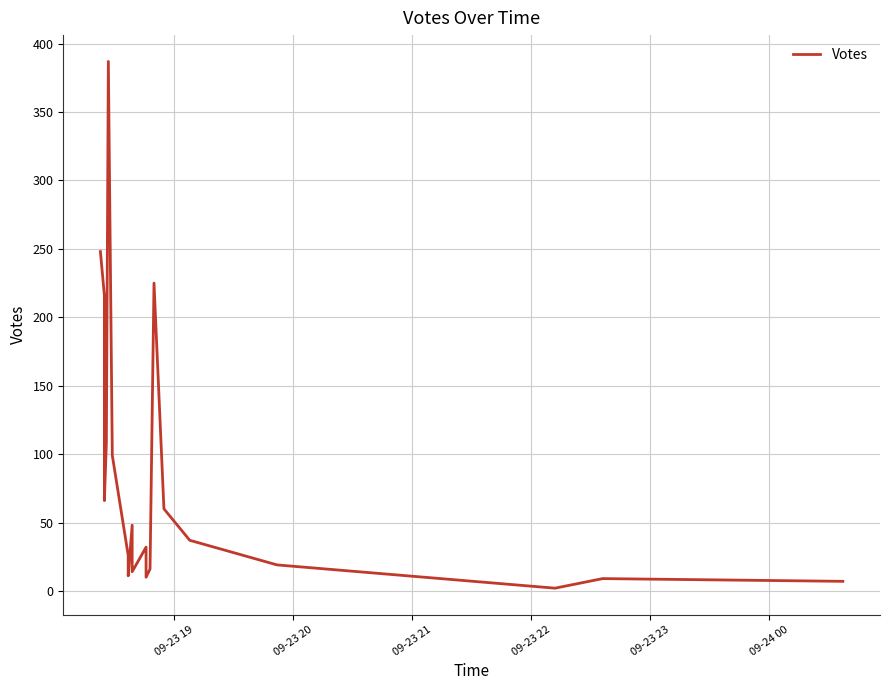

The value at 10 is 13. True or false?

False